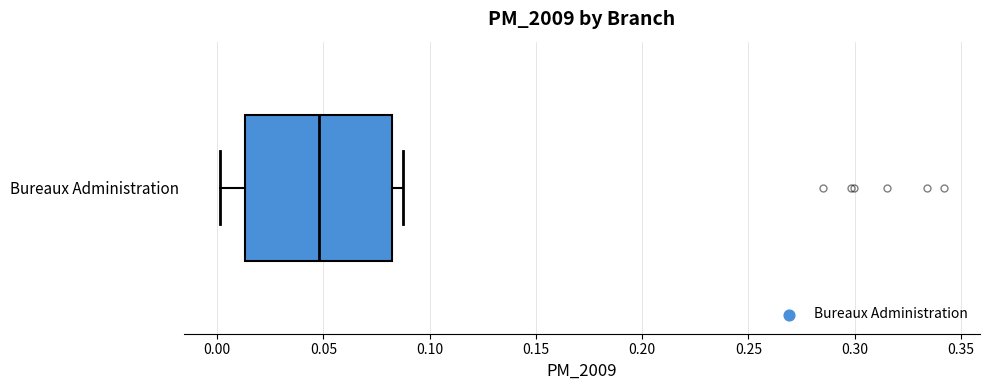

Where does the left whisker of the box for Bureaux Administration end on the x-axis? The values are not printed on the chart, so give them approximately, as read against the axis.

0.000